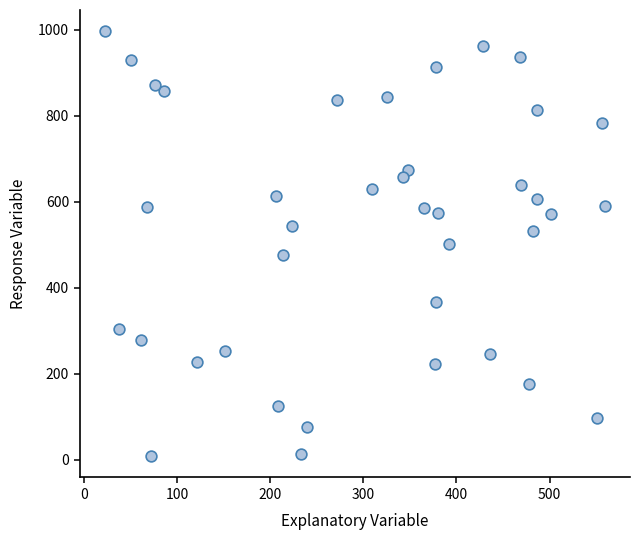

What is the range of Y values (max minus min)?

989